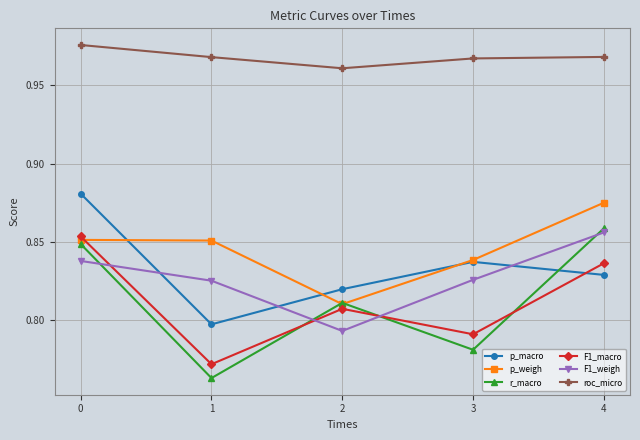

Which series has the largest range (max minus min)?

r_macro